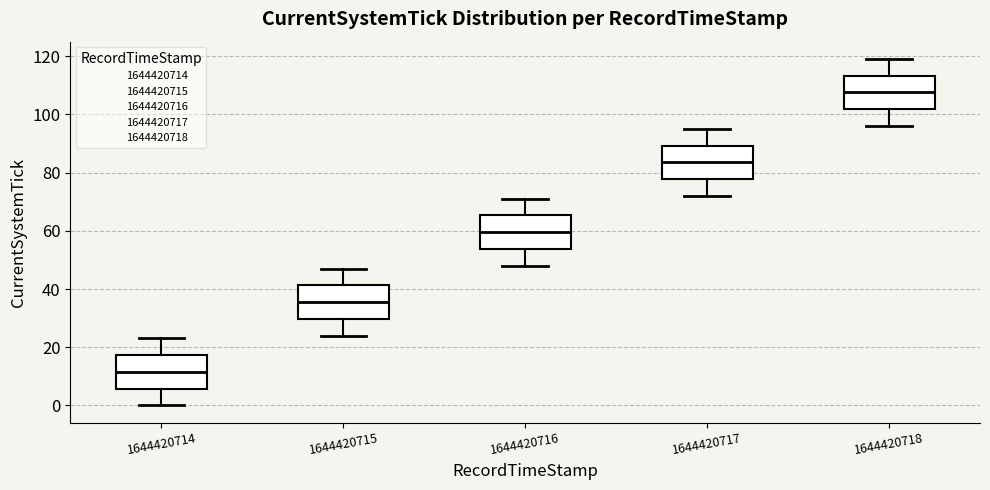

Where does the median line of the box at x = 1644420717 sit on the y-axis? The values are not printed on the chart, so give them approximately, as read against the axis.

84